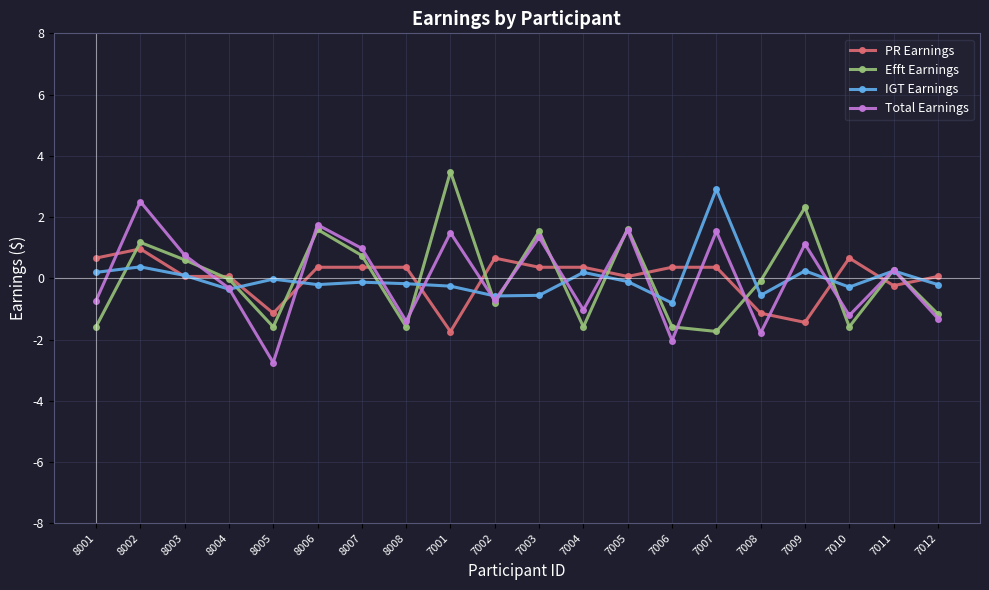

The PR Earnings series shows 0.4 at 7006. True or false?

True